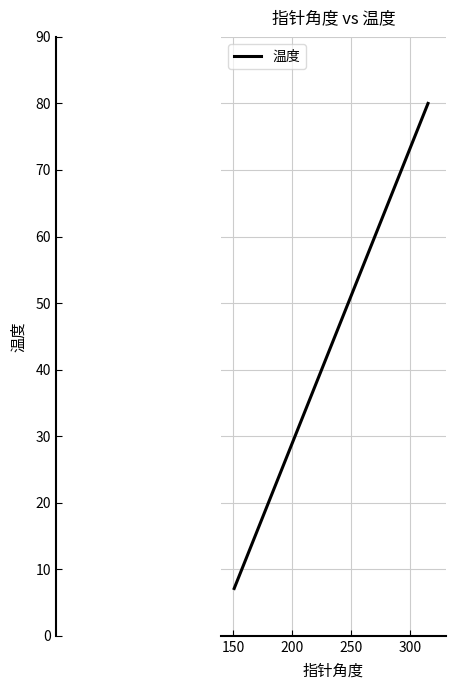

What is the minimum value shown in the chart?

7.1